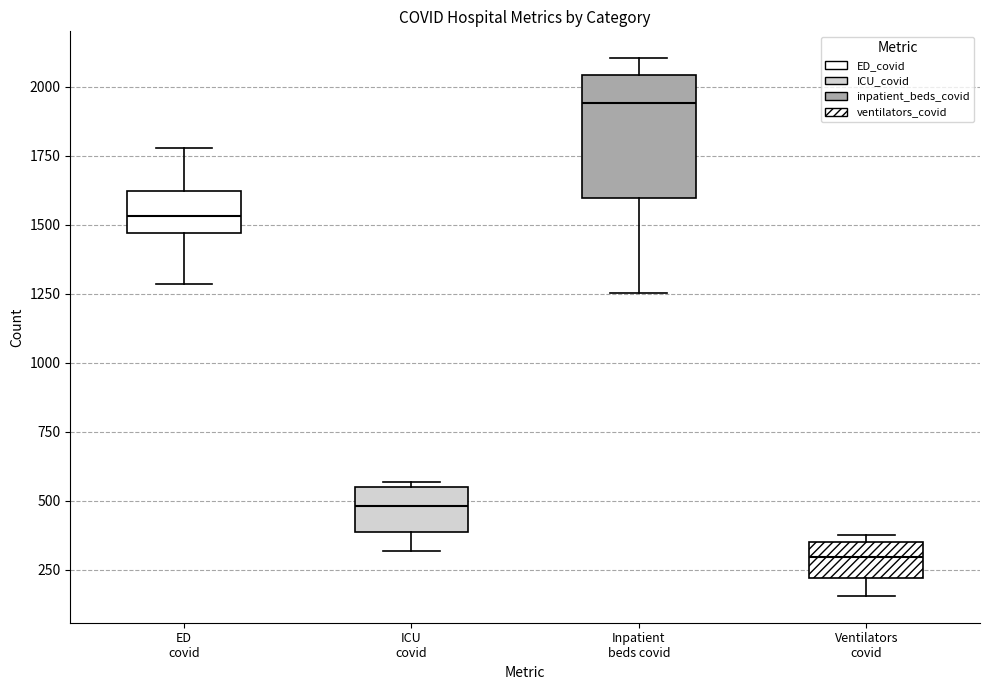

Comparing the boxes themselves (not the whiskers), which one is the tallest?

Inpatient beds covid